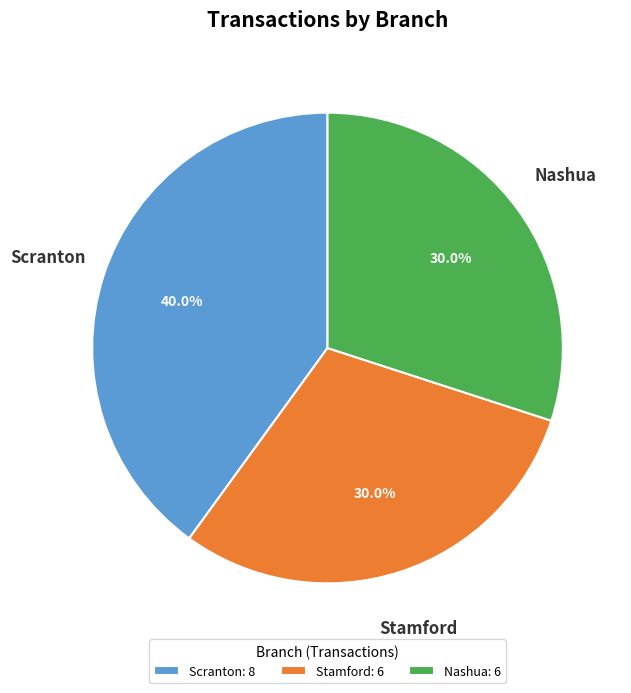

Do Scranton and Stamford together represent more than half of the pie?

Yes